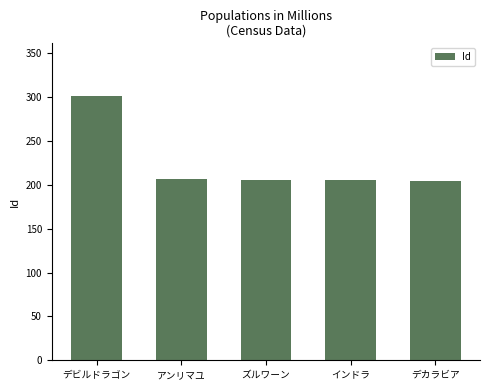

What is the difference between the maximum and second lowest values?

96